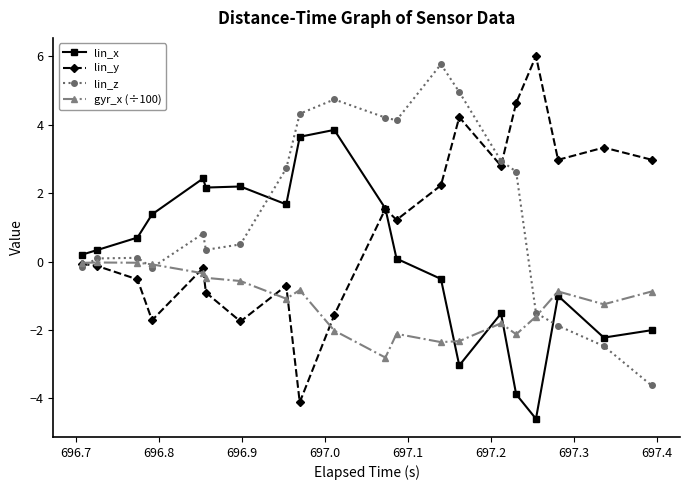

True or false: lin_z has more than 1 points higher than both neighbors.

True